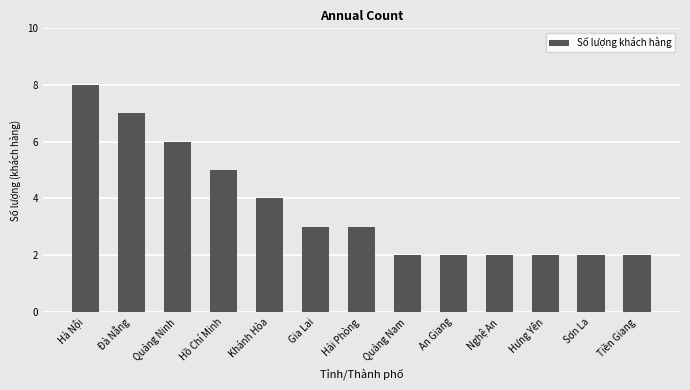

The chart shows a value of 5 at Hồ Chí Minh. True or false?

True